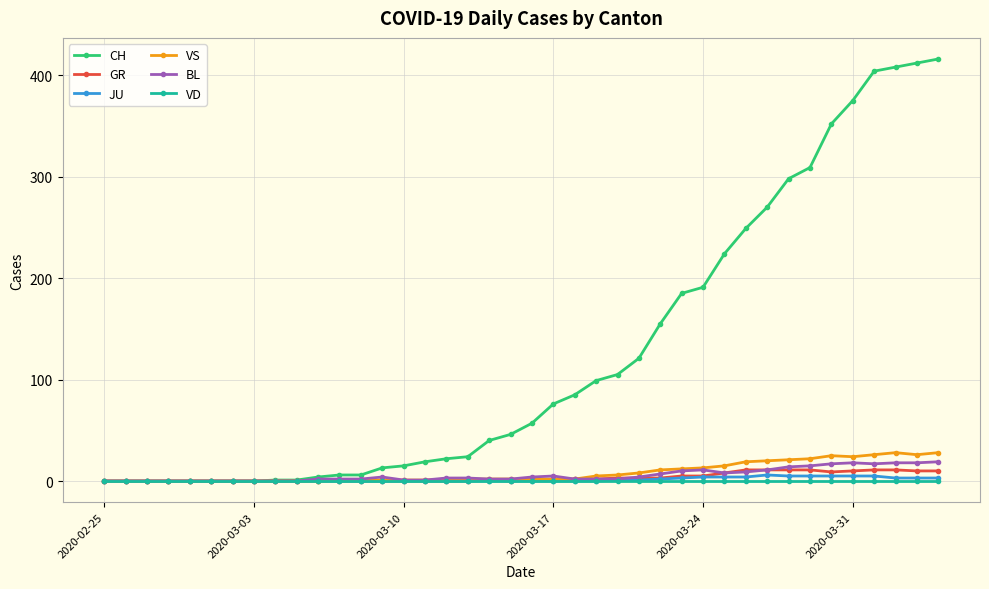

Which series has the largest range (max minus min)?

CH